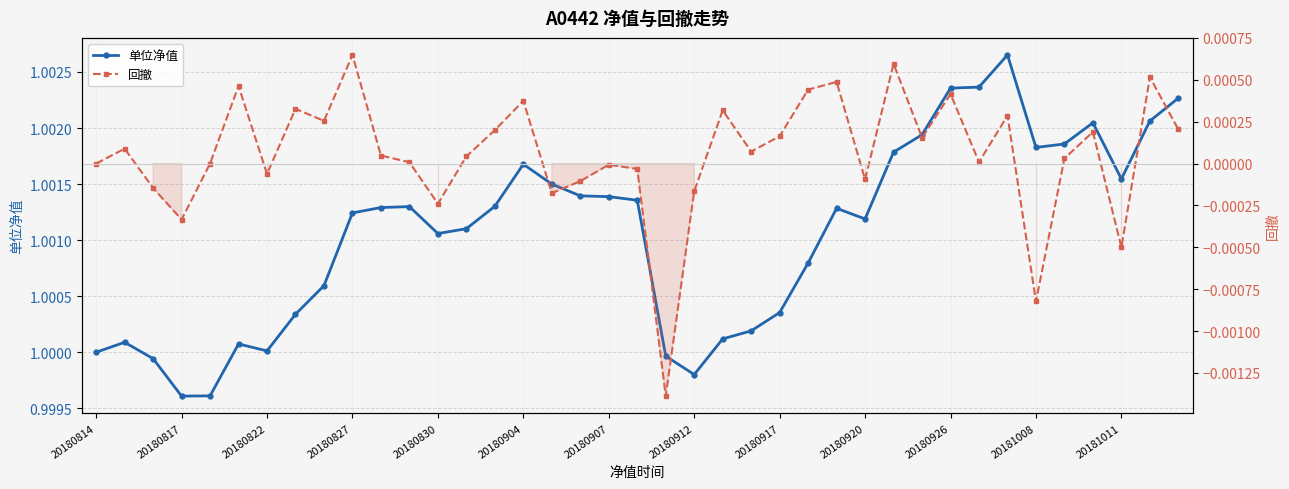

What is the difference between the highest and lowest values at 20180907?

1.0